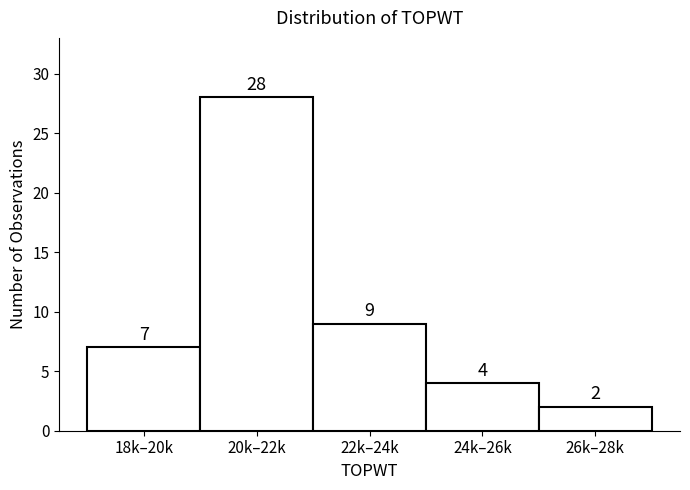

Reading left to right, transcribe all the data shown in this chart.

7	28	9	4	2